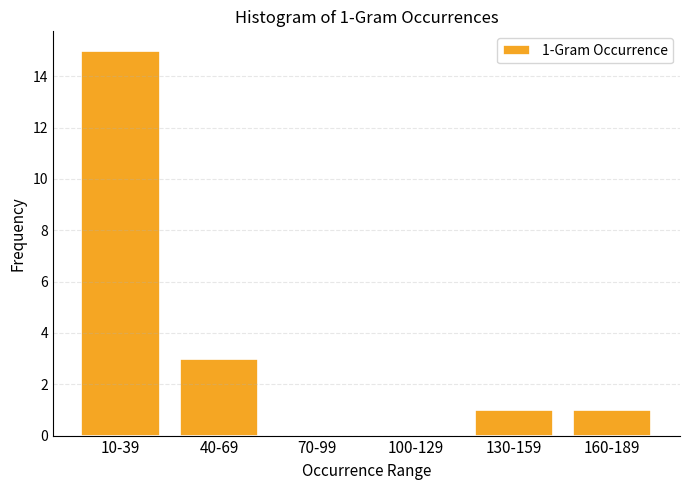

Reading left to right, extract all data points from this chart.

10-39=15	40-69=3	70-99=0	100-129=0	130-159=1	160-189=1